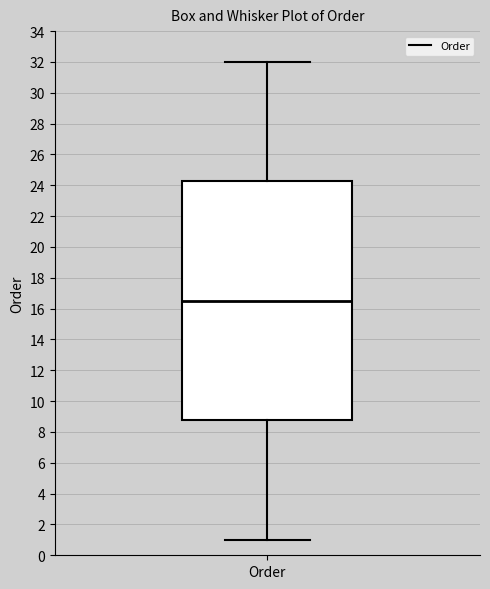

Where is the lower edge of the box for Order on the y-axis? The values are not printed on the chart, so give them approximately, as read against the axis.

8.8